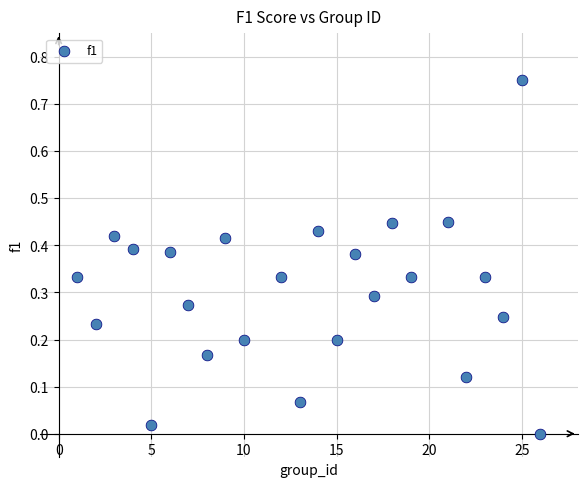

What is the range of X values (max minus min)?

25.0